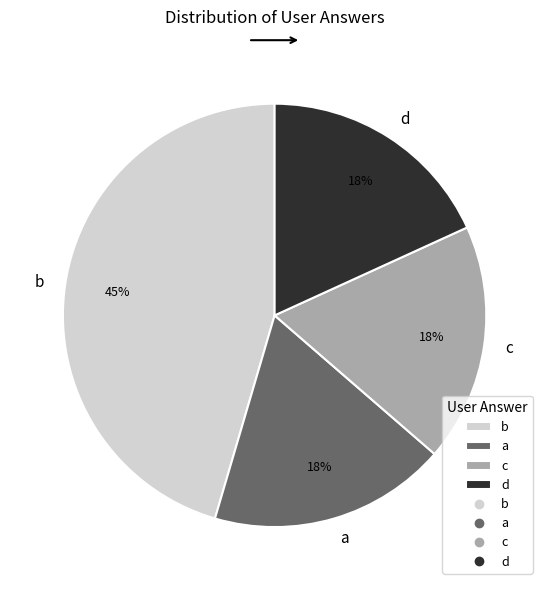

Is it true that c is 25% of the pie?

False